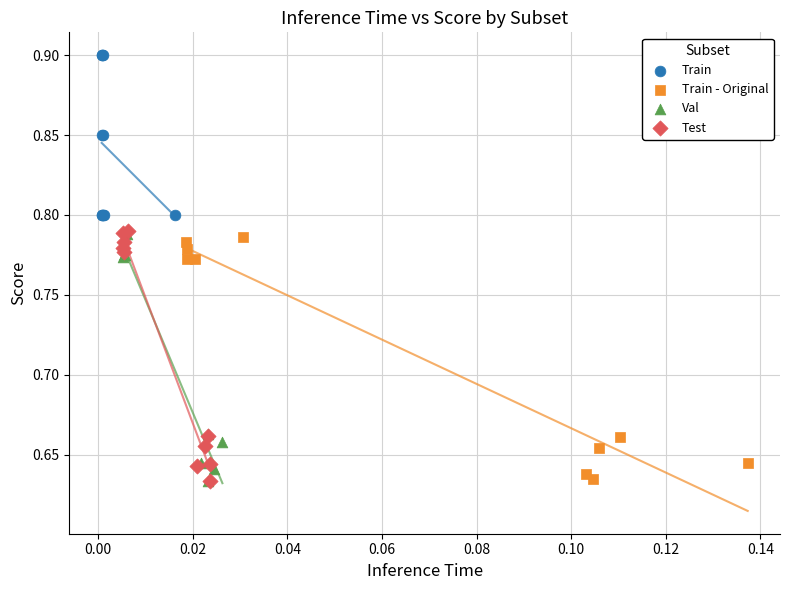

Which series reaches the maximum Y coordinate?

Train